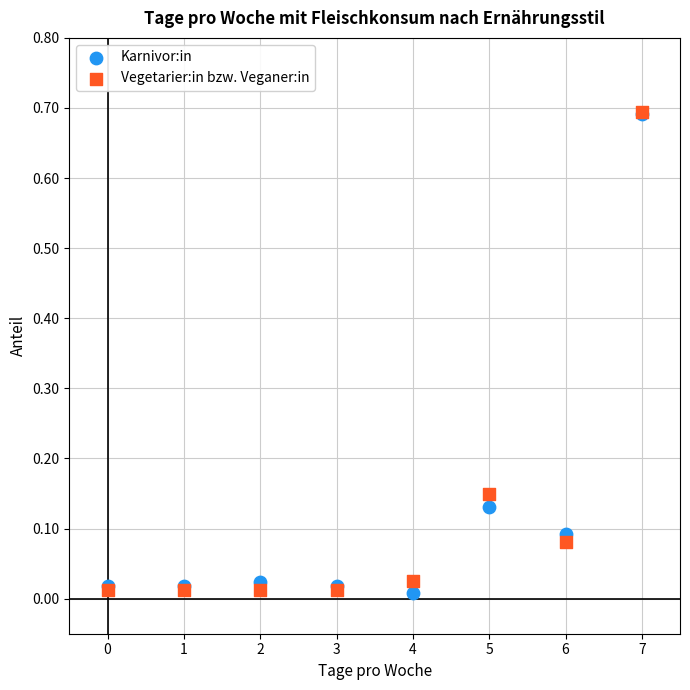

What are all the series names shown in the legend?

Karnivor:in, Vegetarier:in bzw. Veganer:in